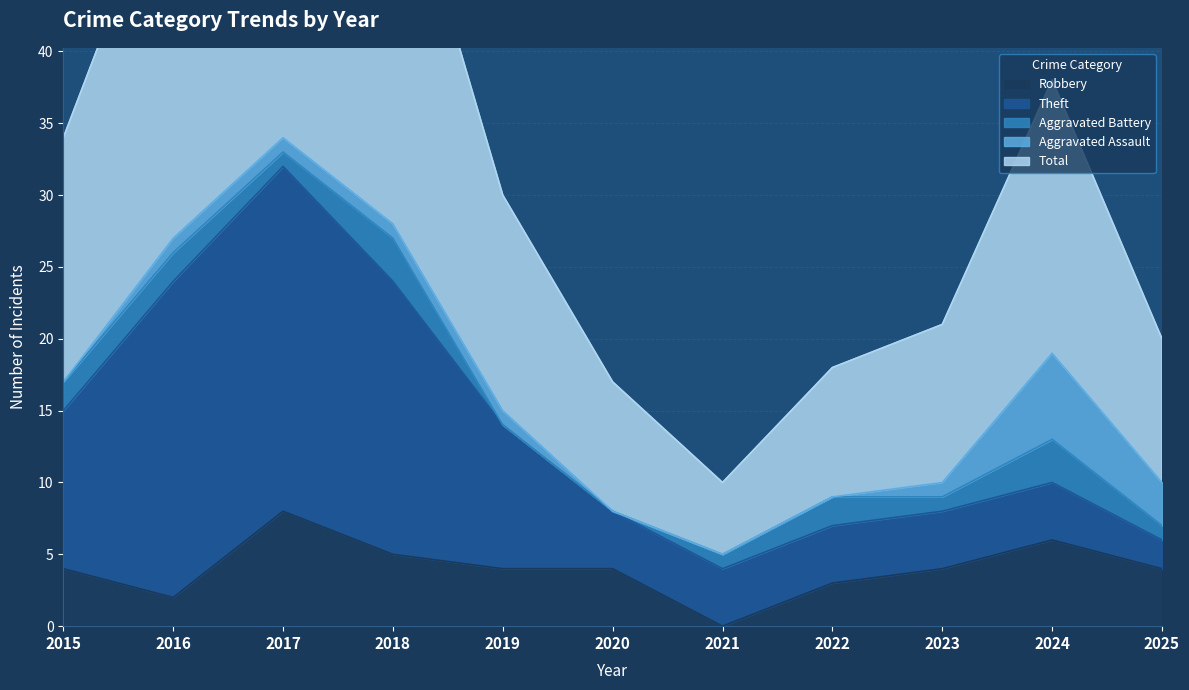

Reading right to left, what are all the values shown in this chart?

Robbery: 4	6	4	3	0	4	4	5	8	2	4
Theft: 2	4	4	4	4	4	10	19	24	22	11
Aggravated Battery: 1	3	1	2	1	0	0	3	1	2	2
Aggravated Assault: 3	6	1	0	0	0	1	1	1	1	0
Total: 10	19	11	9	5	9	15	28	35	27	17